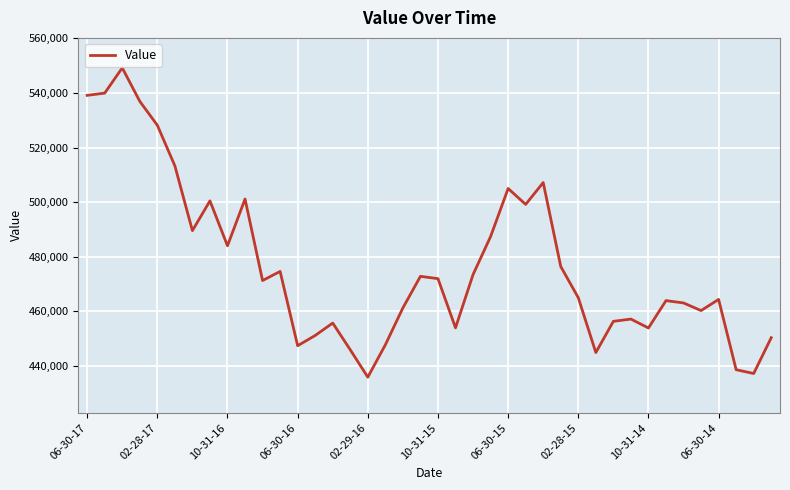

What is the minimum value shown in the chart?

435814